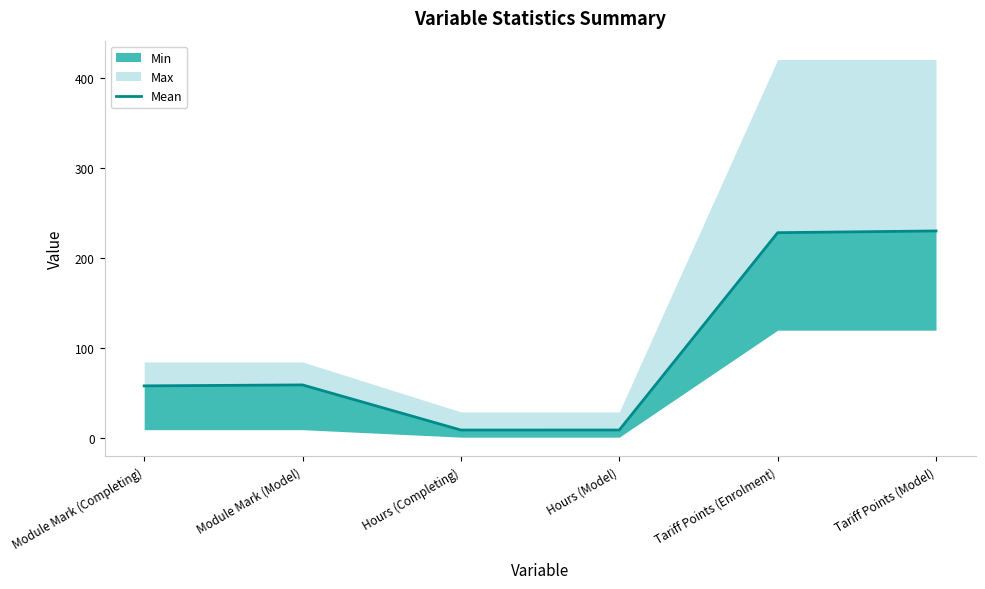

Reading right to left, list all the values displayed in this chart.

Tariff Points (Model)=230.0	Tariff Points (Enrolment)=228.1	Hours (Model)=9.3	Hours (Completing)=9.3	Module Mark (Model)=59.3	Module Mark (Completing)=58.3